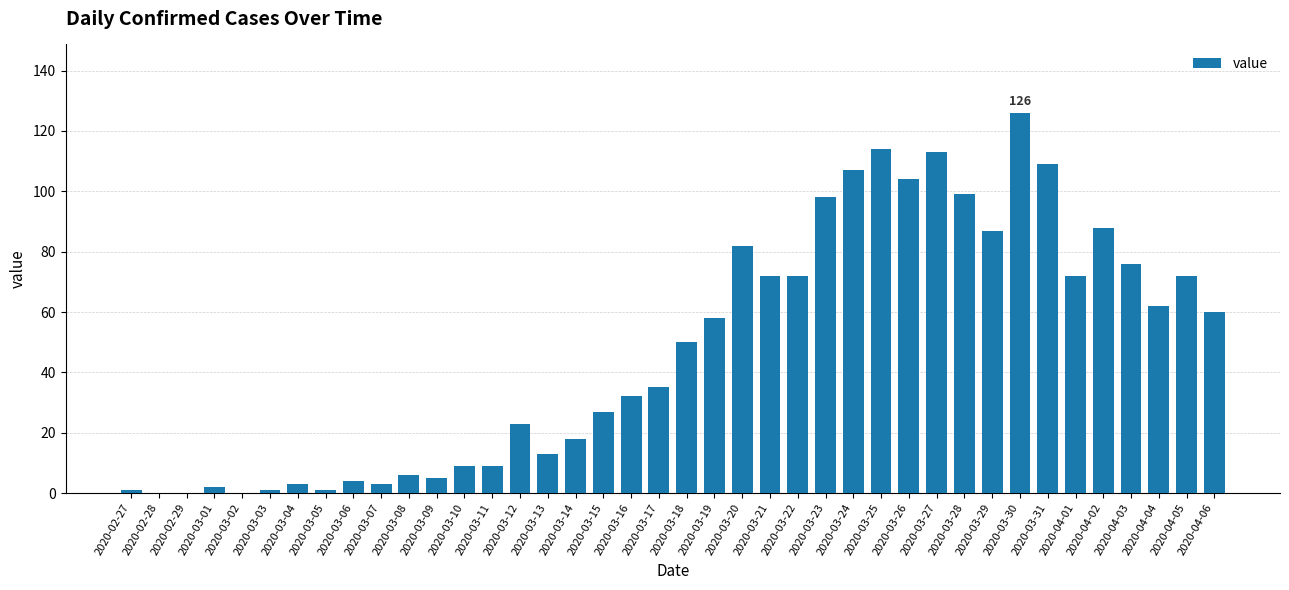

Approximately how many times larger is the value at 2020-03-21 compared to 2020-03-10?

8.0